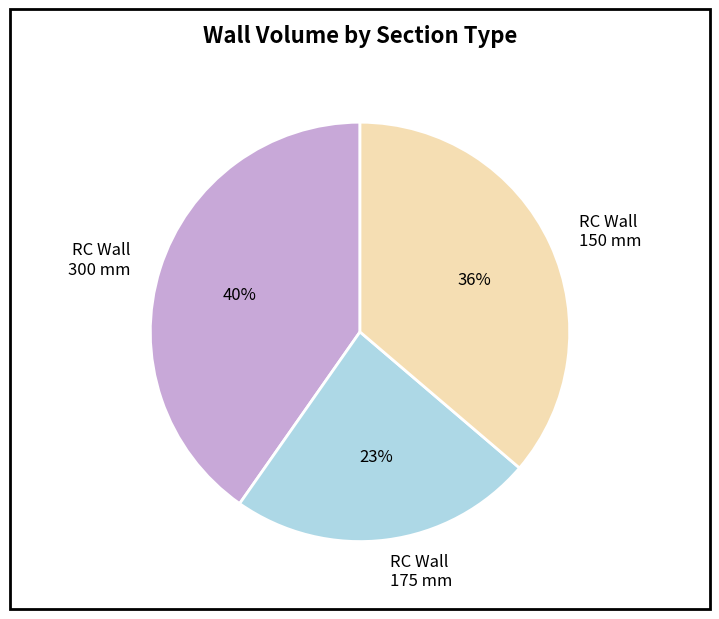

How many segments does this pie chart have?

3